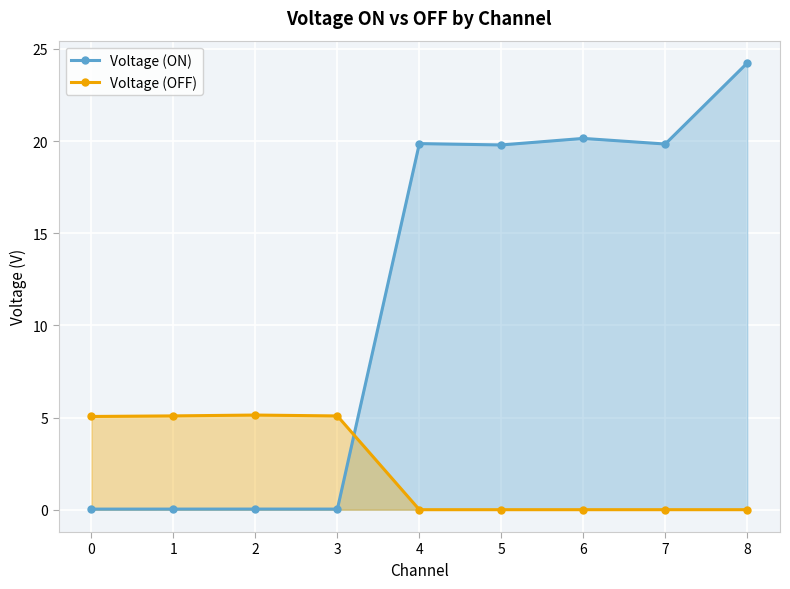

What is the difference between the highest and lowest values at 5?

19.8